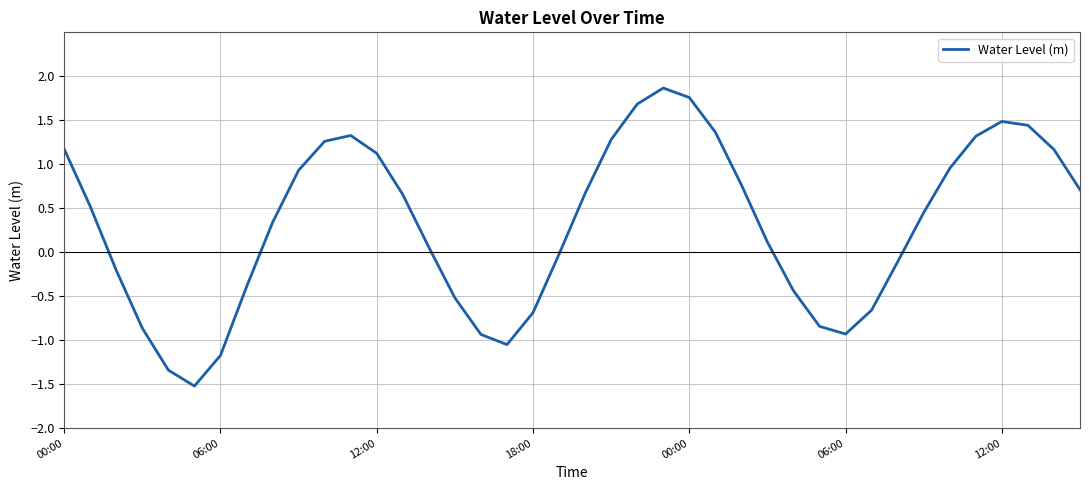

What is the smallest value displayed?

-1.5